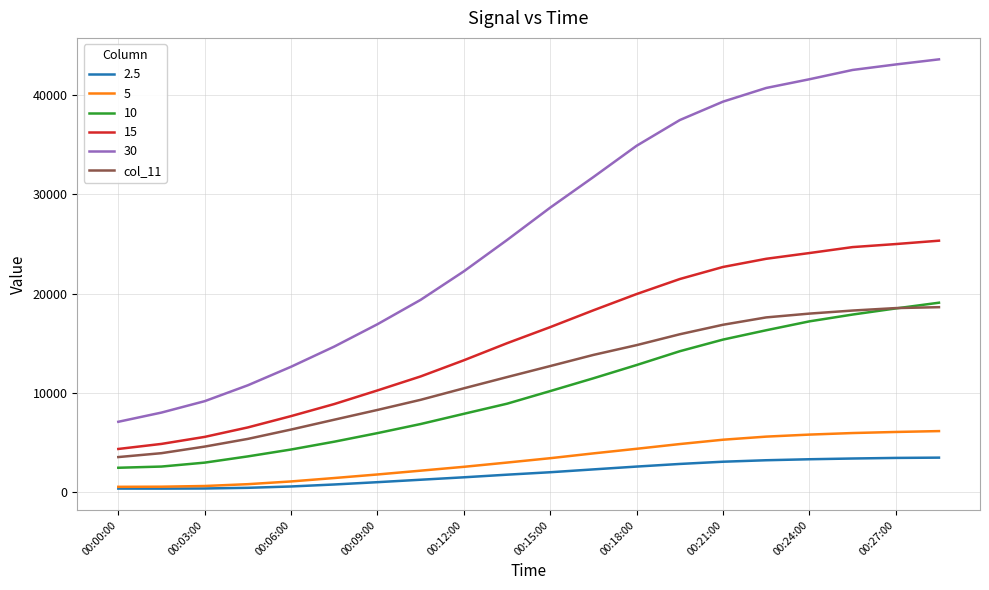

True or false: 10 and 15 intersect in this chart.

False